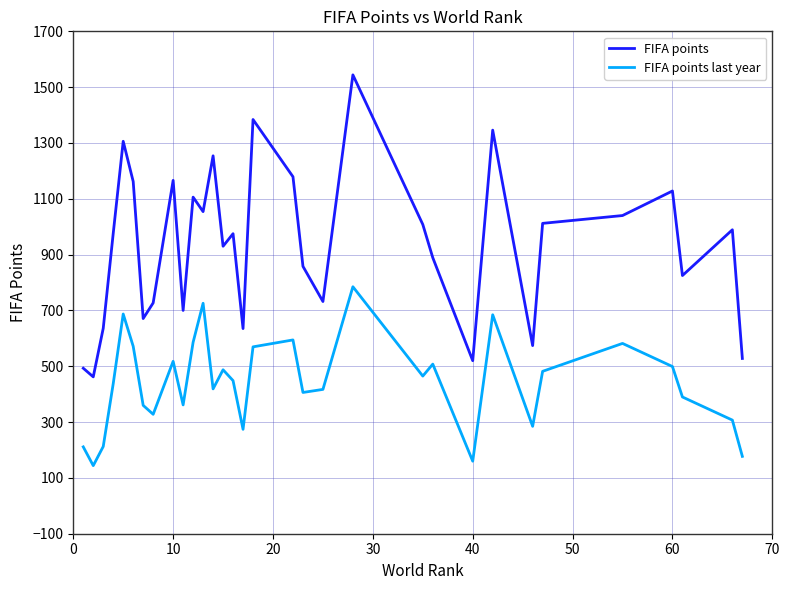

Rank the series by their average value, from lowest to highest.

FIFA points last year, FIFA points